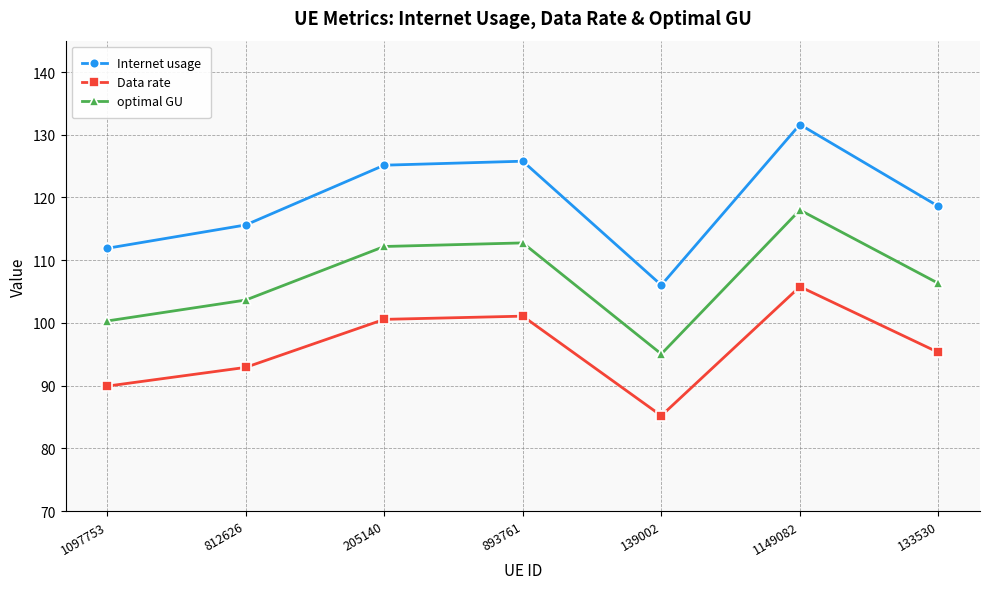

Rank the series by their average value, from lowest to highest.

Data rate, optimal GU, Internet usage